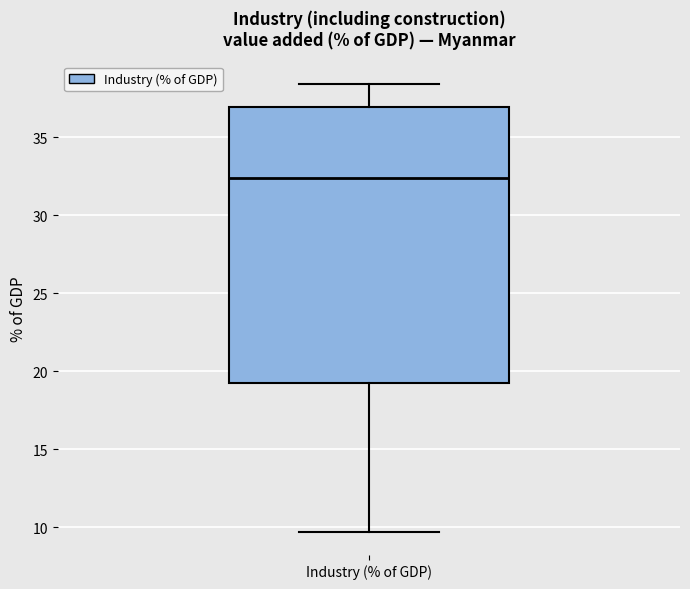

Read this box plot against the y-axis: the position of the median line, the range covered by the box, and the ends of both whiskers. The values are not printed on the chart, so give them approximately, as read against the axis.

median 32.5, box 19.0 to 37.0, whiskers 9.5 to 38.5